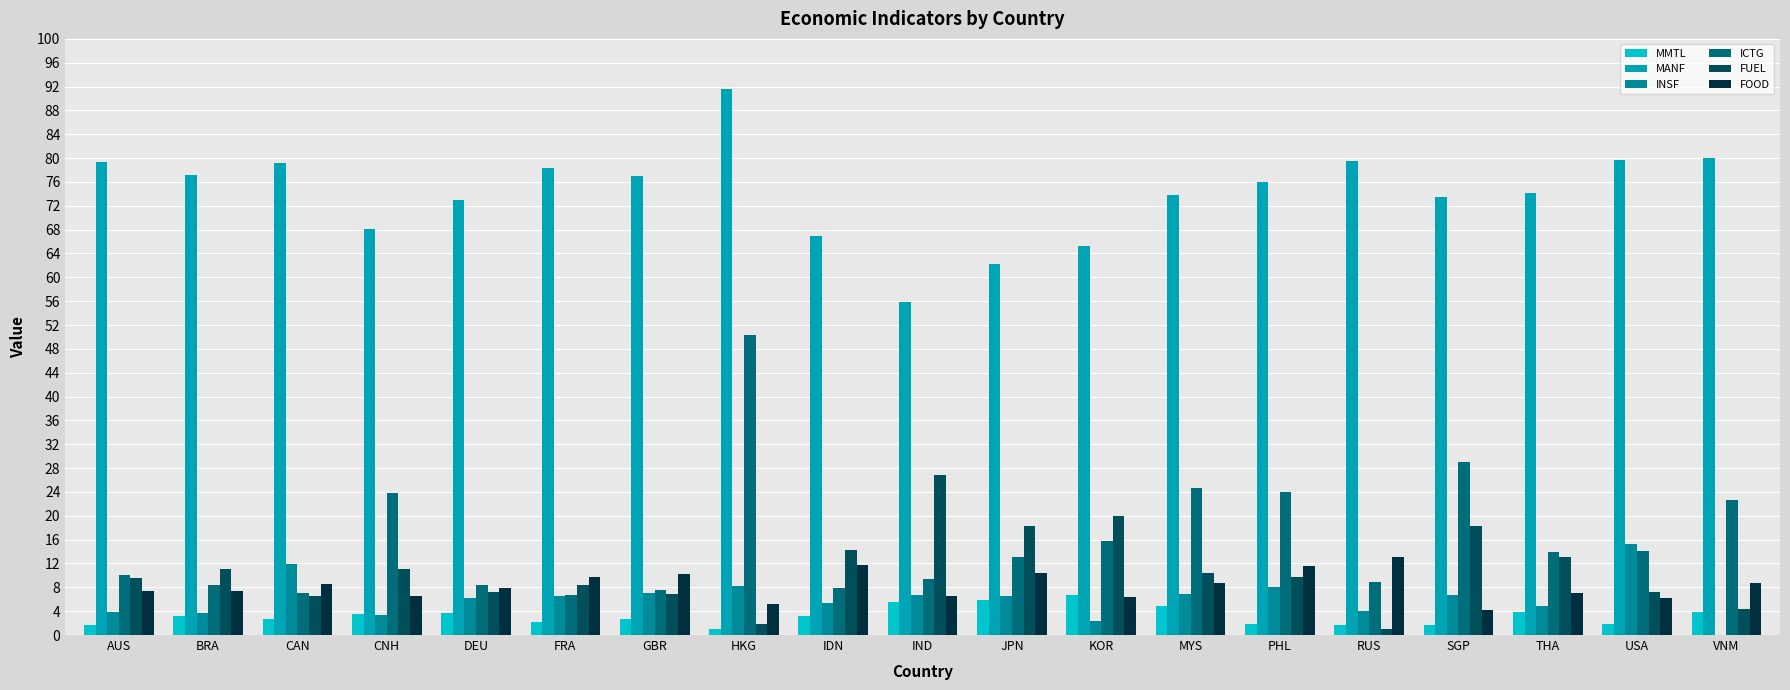

What are all the series names shown in the legend?

MMTL, MANF, INSF, ICTG, FUEL, FOOD